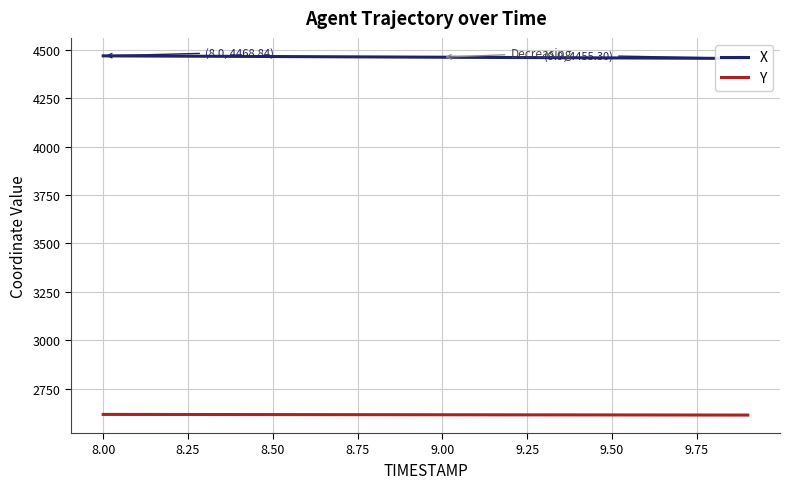

What is the sum of all X values?

89242.2